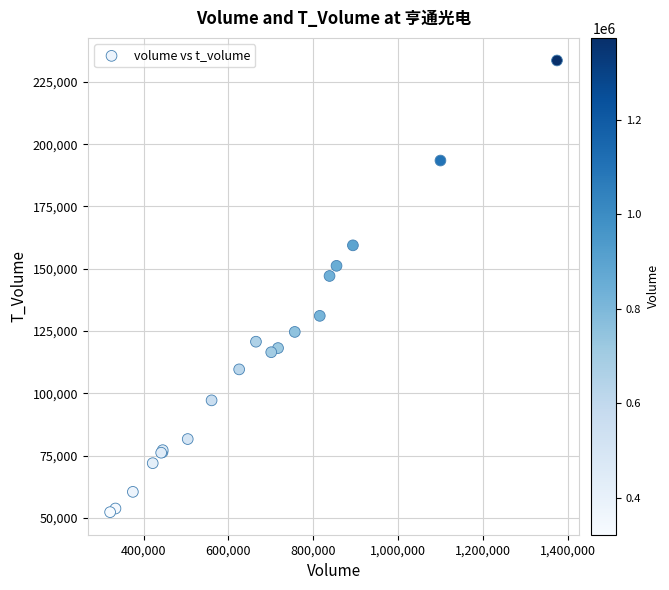

What Y value in the scatter plot is closest to 142978?

147124